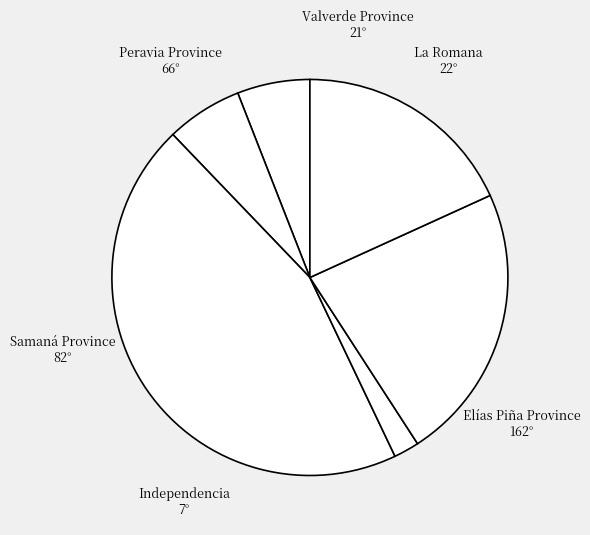

Does Elías Piña Province account for over 50% of the chart?

No